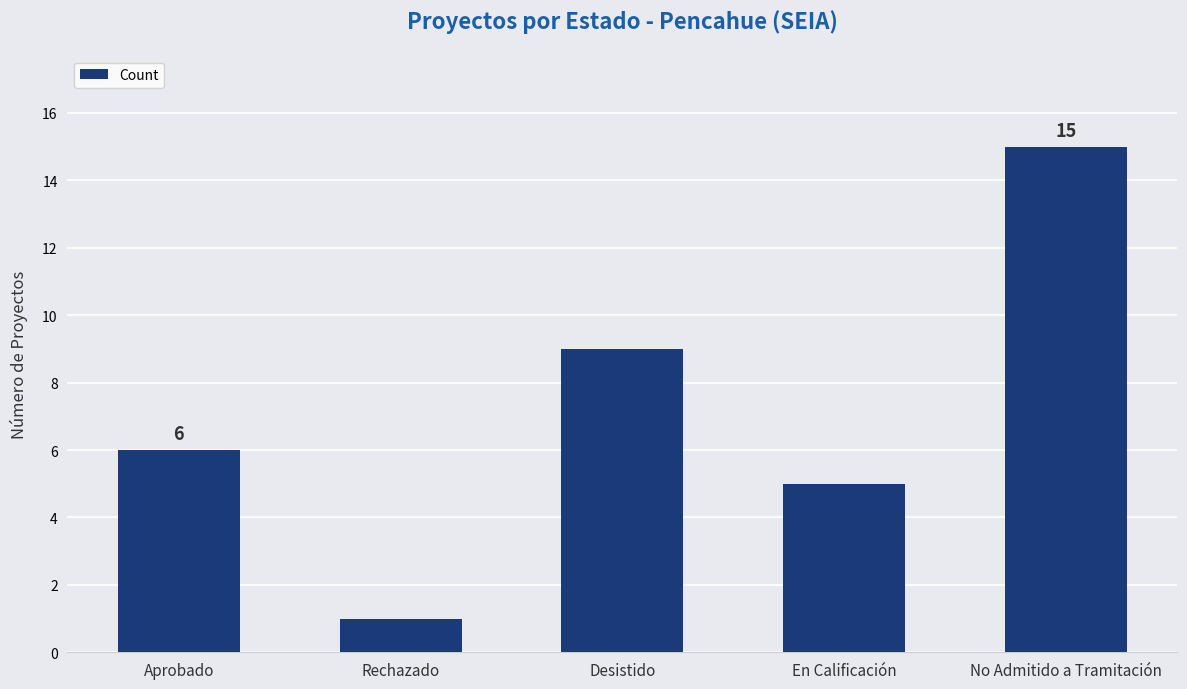

Where is the data nearest to the value 8?

Desistido